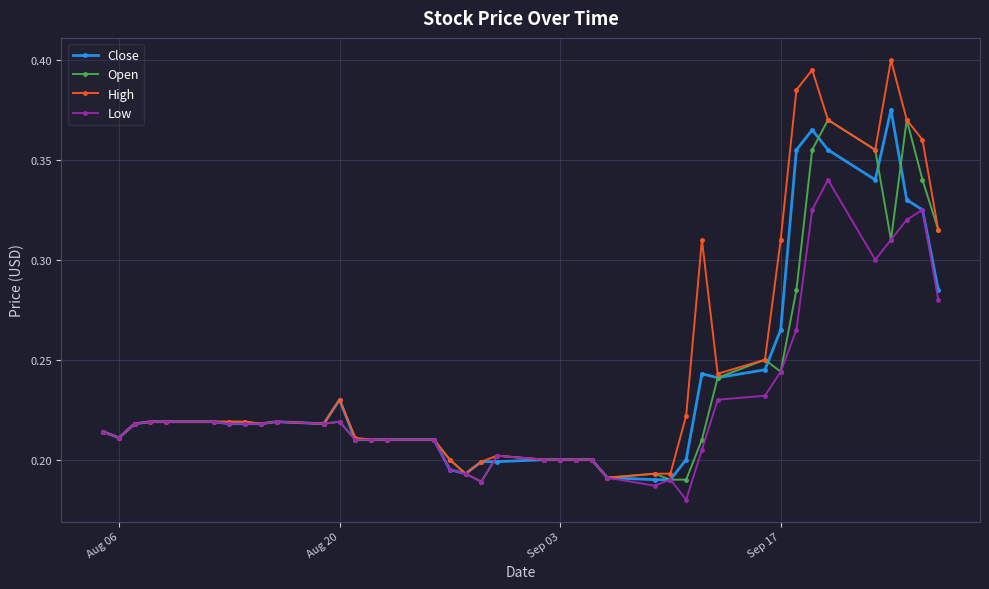

True or false: Open has more than 0 points higher than both neighbors.

True